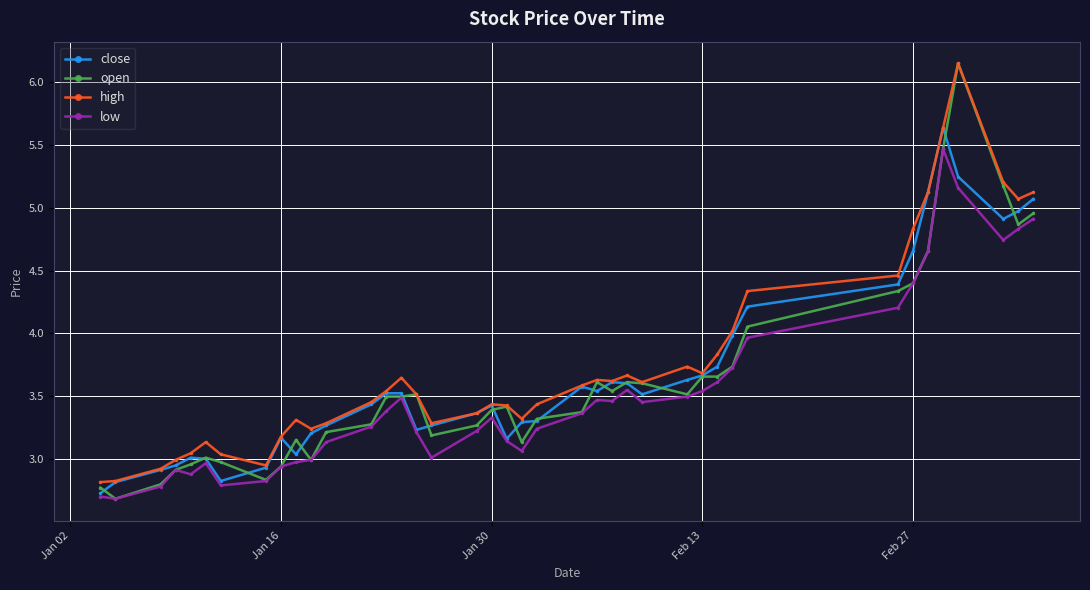

Which series has the widest spread of values?

open